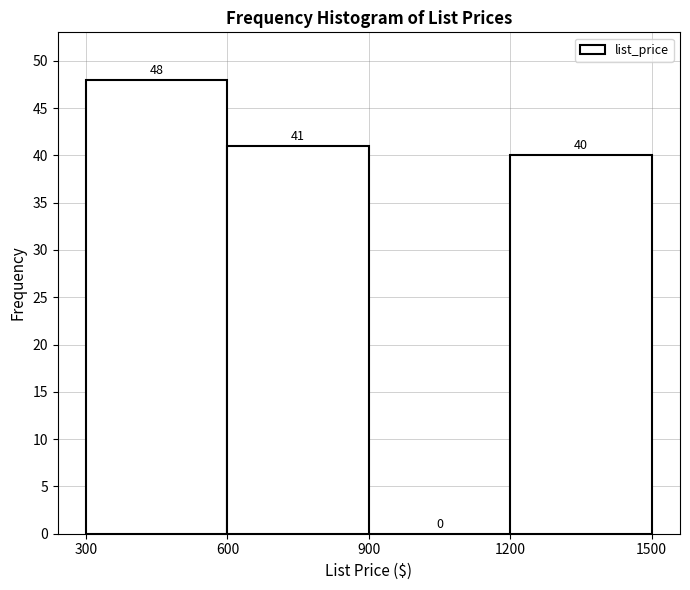

Which range on the x-axis has the tallest bar?

300 to 600